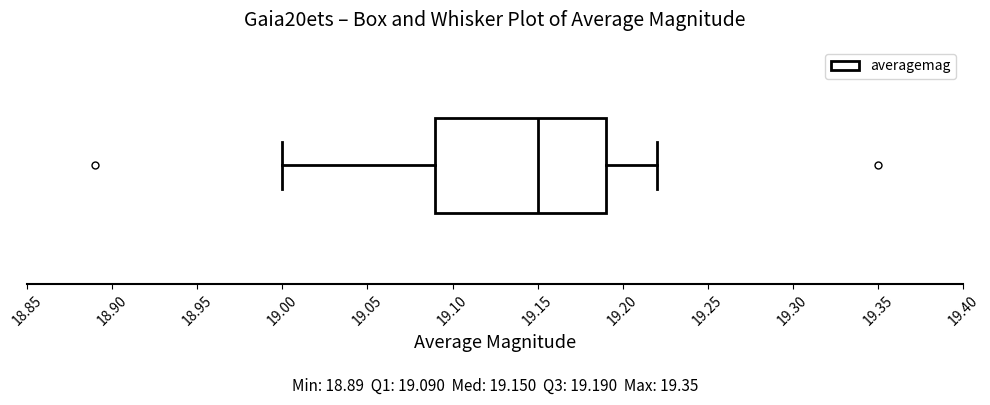

Read this box plot against the x-axis: the position of the median line, the range covered by the box, and the ends of both whiskers. The values are not printed on the chart, so give them approximately, as read against the axis.

median 19.15, box 19.09 to 19.19, whiskers 19.00 to 19.22